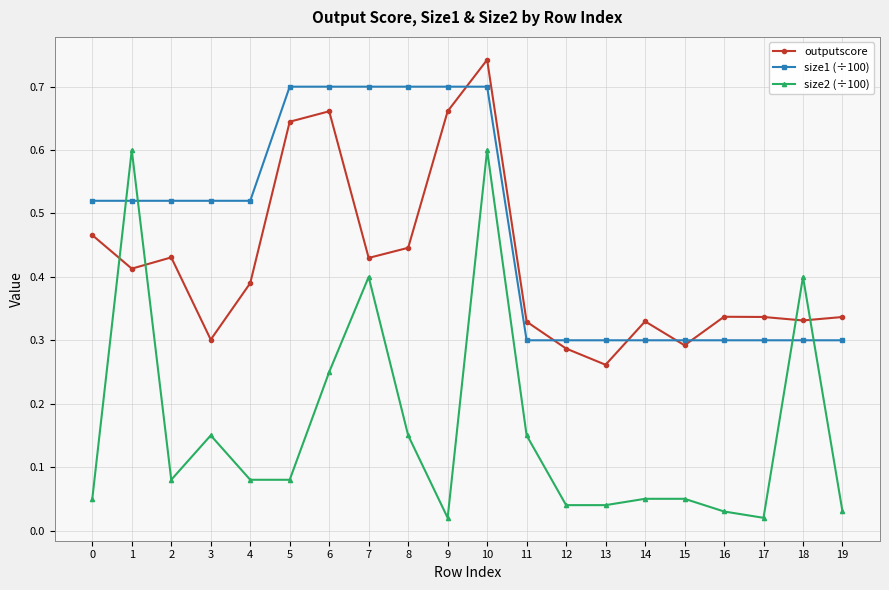

In outputscore, how many points are lower than both neighbors (excluding endpoints)?

6